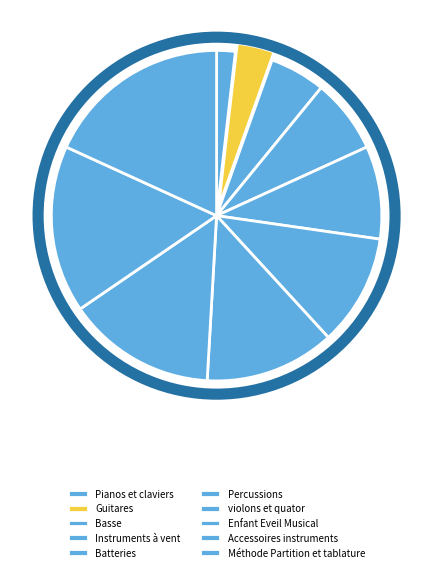

Rank the categories by value from highest to lowest.

Méthode Partition et tablature, Accessoires instruments, Enfant Eveil Musical, violons et quator, Percussions, Batteries, Instruments à vent, Basse, Guitares, Pianos et claviers